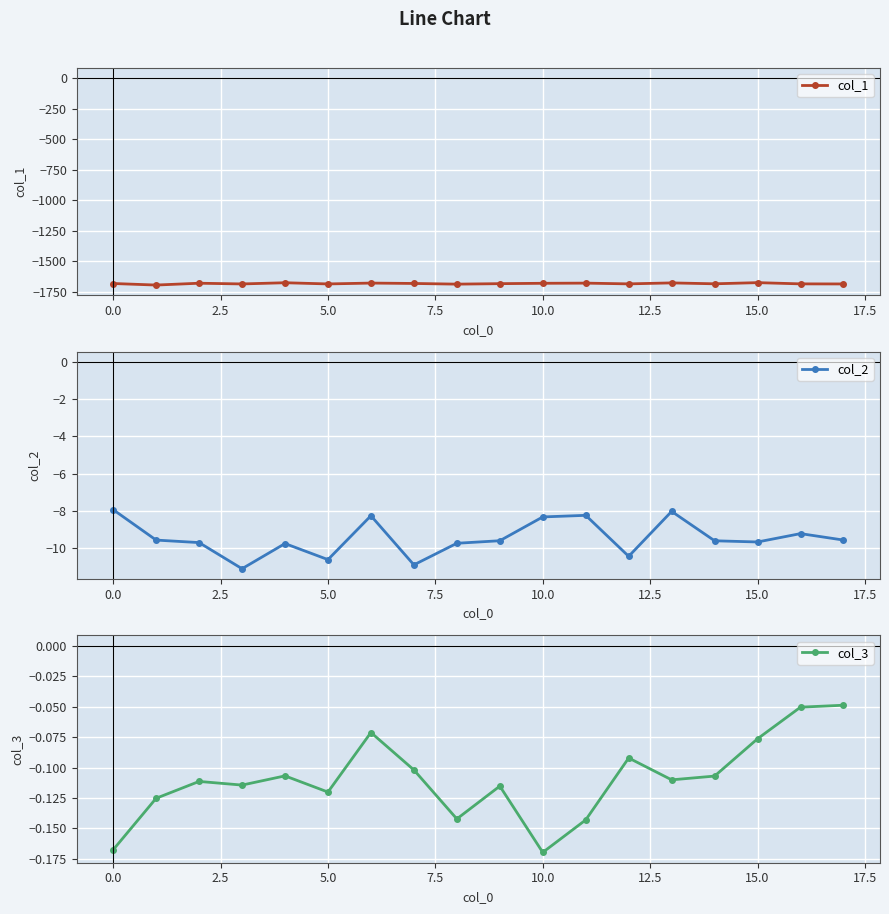

What is the minimum value for col_1?

-1695.1